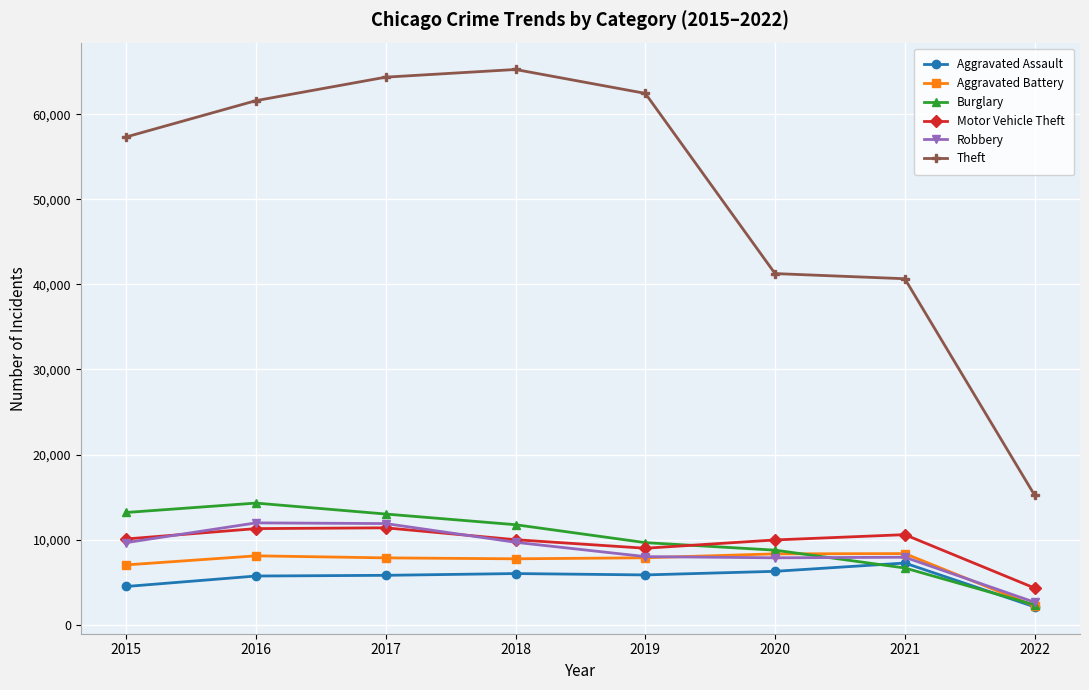

True or false: Theft and Motor Vehicle Theft cross at least once.

False